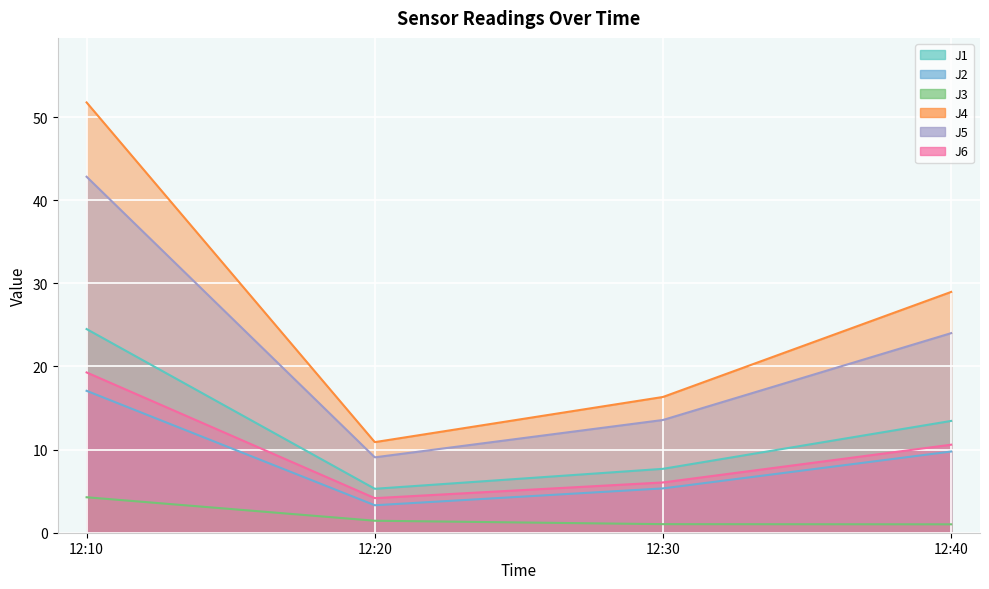

Rank the series at 12:20 from highest to lowest value.

J4, J5, J1, J6, J2, J3